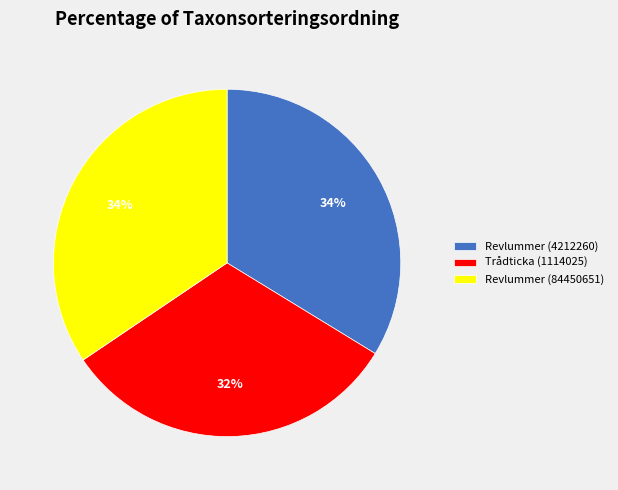

What is the smallest slice in the pie chart?

Trådticka (1114025)